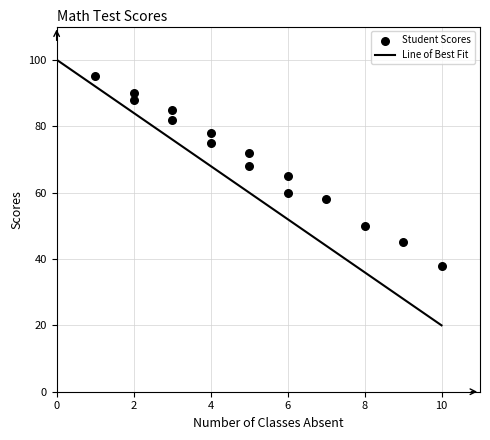

What is the range of X values (max minus min)?

9